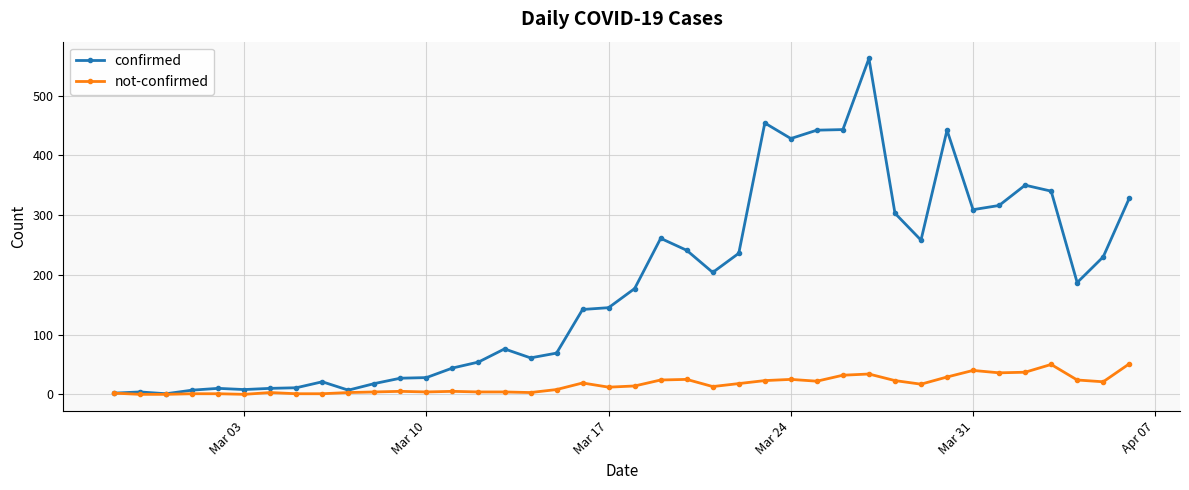

List the series in order of their overall mean, highest first.

confirmed, not-confirmed